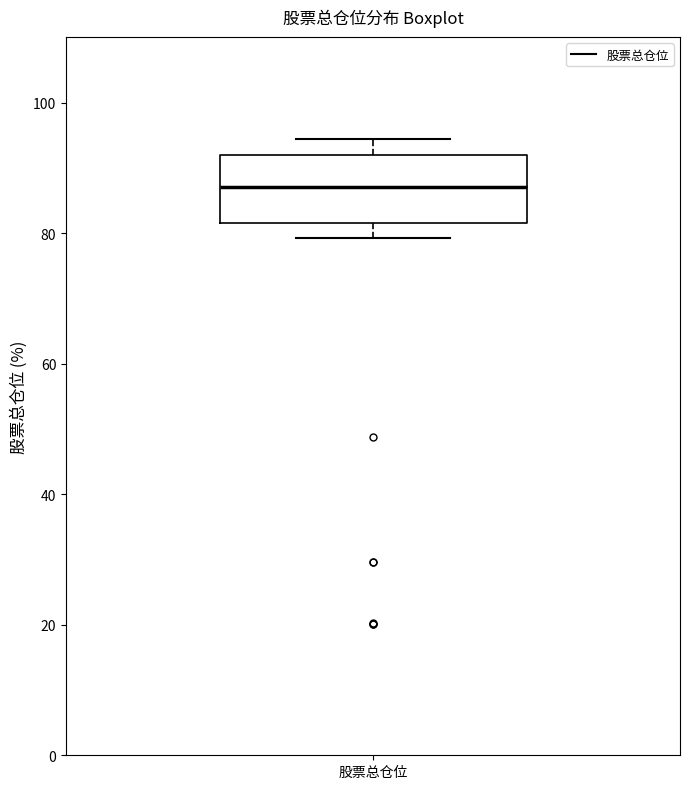

Where is the lower edge of the box for 股票总仓位 on the y-axis? The values are not printed on the chart, so give them approximately, as read against the axis.

82